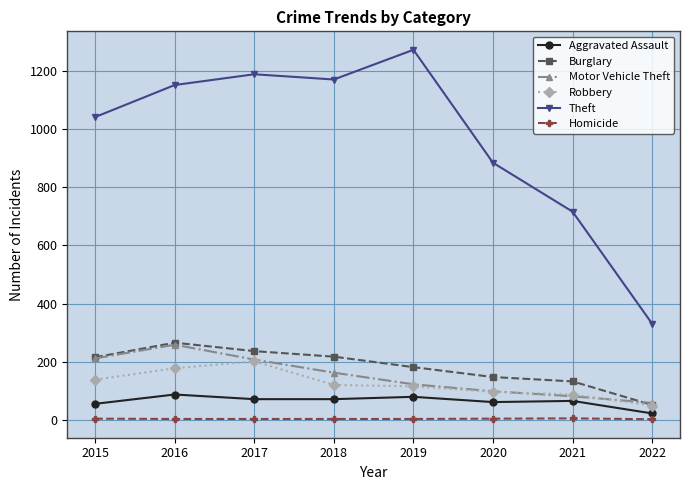

Which series has the largest total across all categories?

Theft